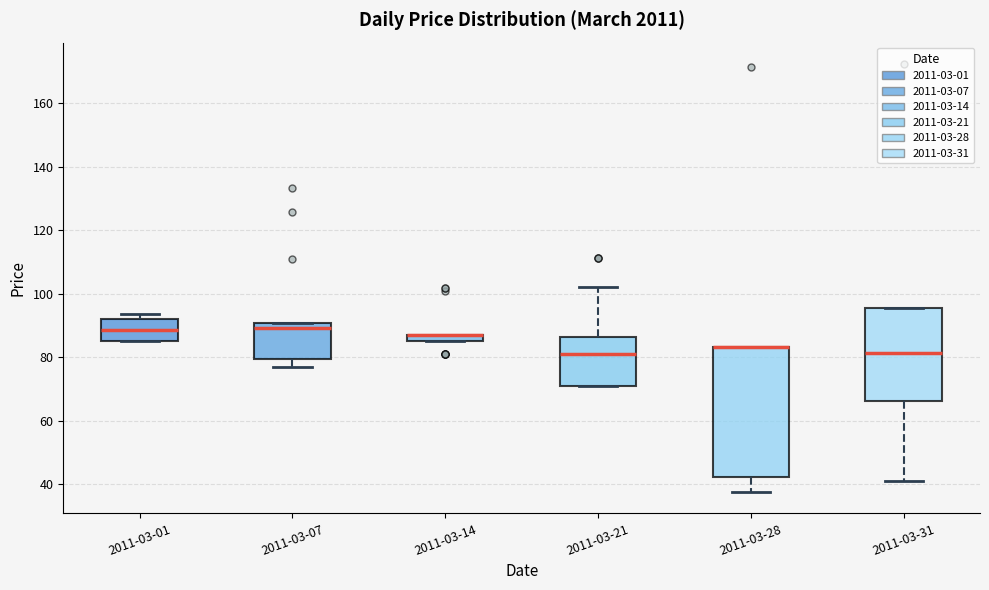

Where is the lower edge of the box for 2011-03-01 on the y-axis? The values are not printed on the chart, so give them approximately, as read against the axis.

86